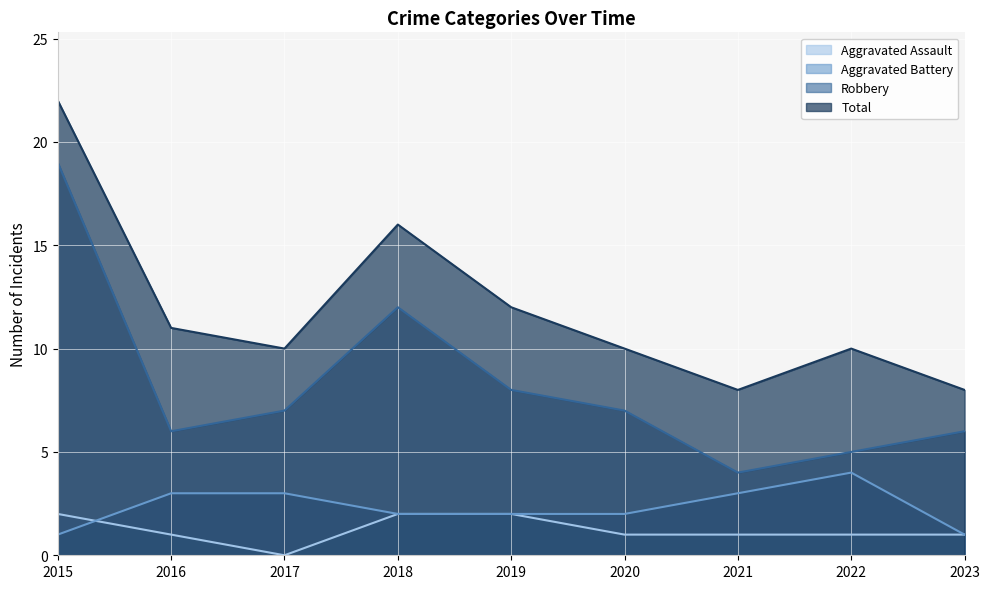

Reading right to left, extract all data points from this chart.

Aggravated Assault: 2023=1	2022=1	2021=1	2020=1	2019=2	2018=2	2017=0	2016=1	2015=2
Aggravated Battery: 2023=1	2022=4	2021=3	2020=2	2019=2	2018=2	2017=3	2016=3	2015=1
Robbery: 2023=6	2022=5	2021=4	2020=7	2019=8	2018=12	2017=7	2016=6	2015=19
Total: 2023=8	2022=10	2021=8	2020=10	2019=12	2018=16	2017=10	2016=11	2015=22